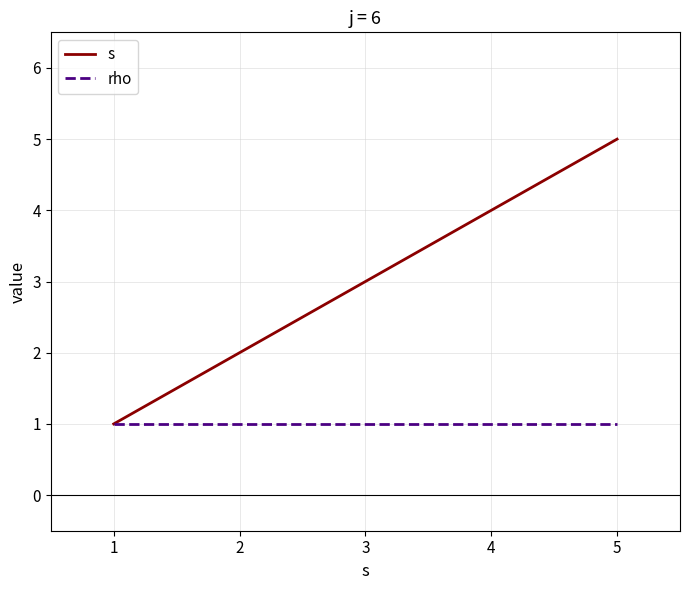

Rank the series by their maximum value, from highest to lowest.

s, rho